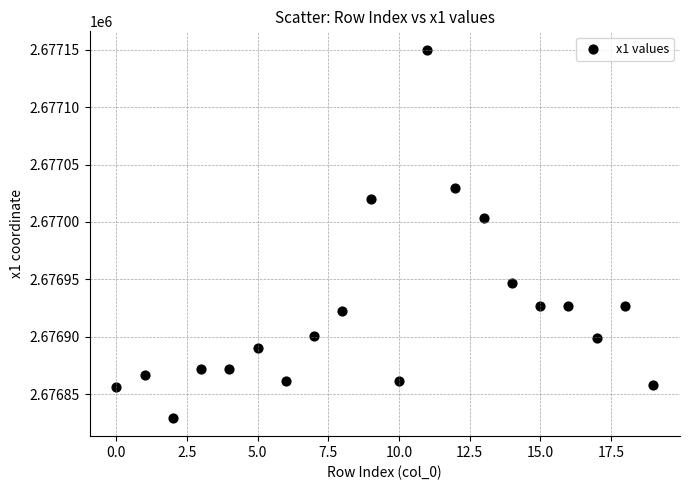

What is the range of Y values (max minus min)?

320.7